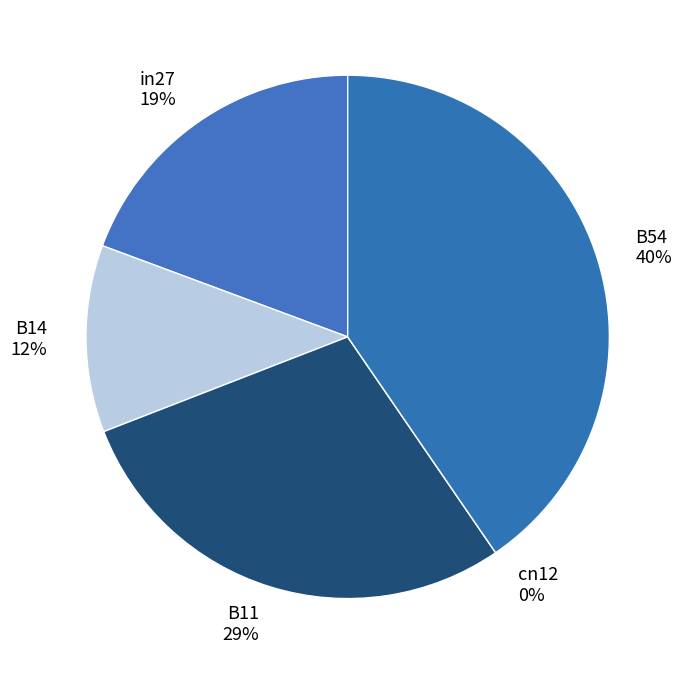

Does B54 account for over 50% of the chart?

No